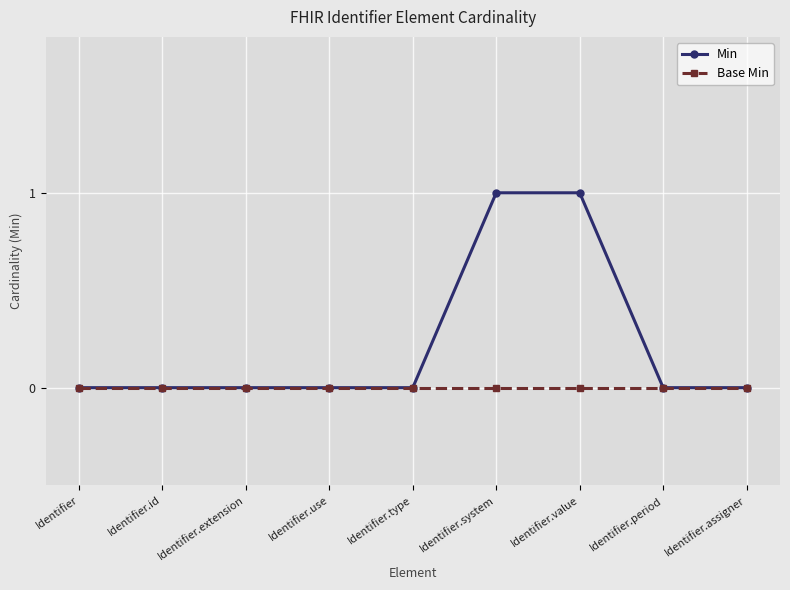

What is the value of the Min point at the 6th from the left?

1